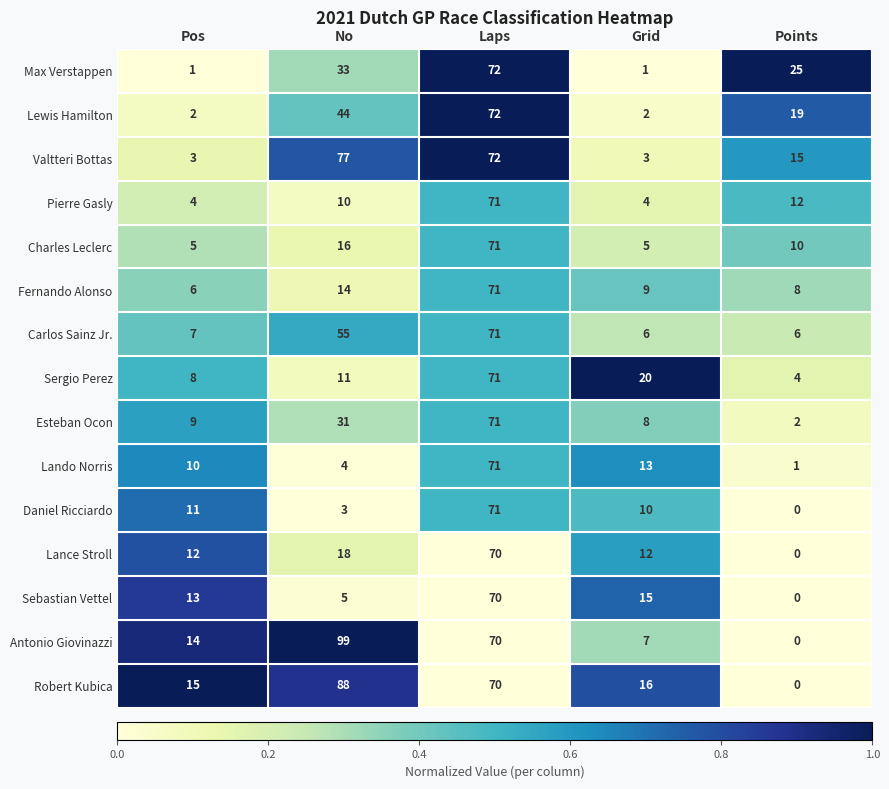

True or false: Esteban Ocon has a value of 9 at Pos.

True